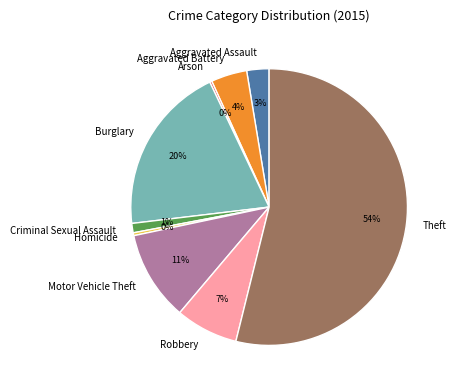

To the nearest percent, what portion does Aggravated Assault represent?

3%